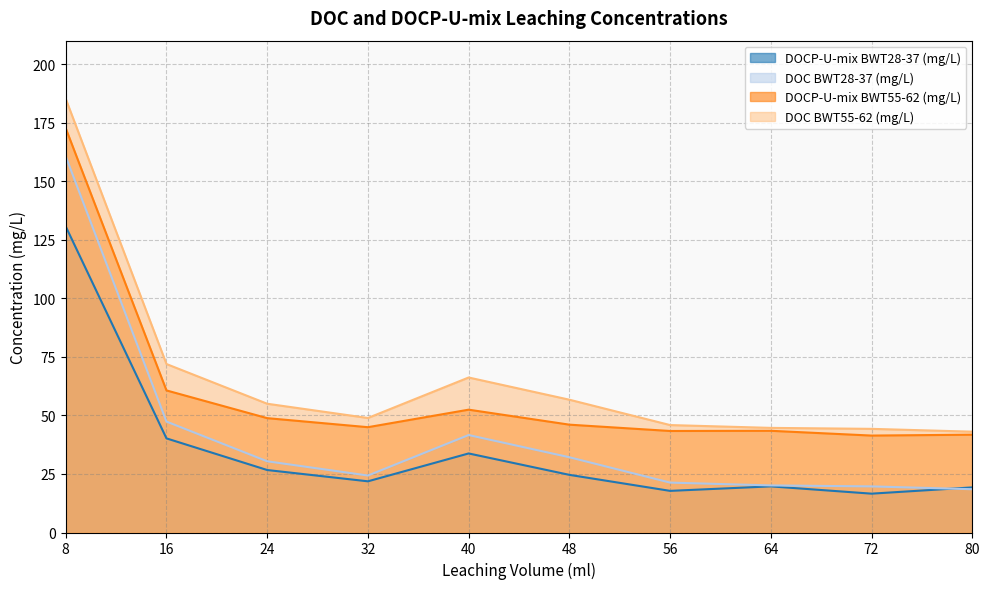

Reading left to right, what are all the values shown in this chart?

DOCP-U-mix BWT28-37 (mg/L): 130.7	40.2	26.7	21.9	33.8	24.6	17.8	19.7	16.6	19.3
DOC BWT28-37 (mg/L): 160.6	47.4	30.4	24.3	41.6	32.1	21.3	20.1	19.7	18.5
DOCP-U-mix BWT55-62 (mg/L): 172.6	60.7	48.8	45.0	52.4	46.0	43.3	43.4	41.4	41.8
DOC BWT55-62 (mg/L): 185.1	71.9	55.0	48.9	66.2	56.7	45.9	44.7	44.3	43.1